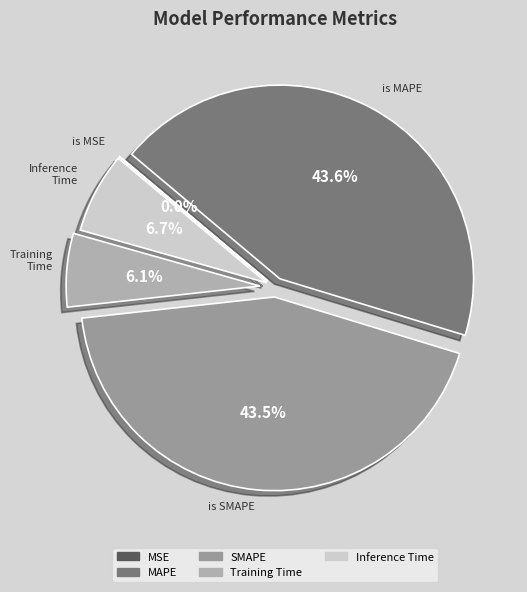

To the nearest percent, what is the combined percentage of Training Time and MSE?

6%